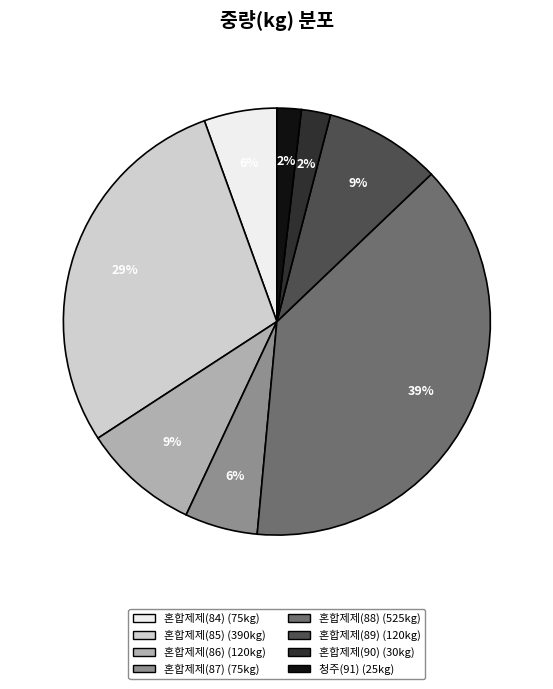

How many slices are in this pie chart?

8